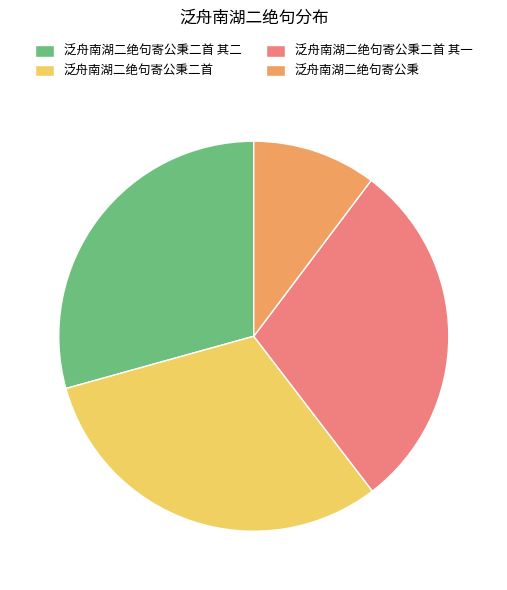

Is it true that 泛舟南湖二绝句寄公秉二首 is 31% of the pie?

True